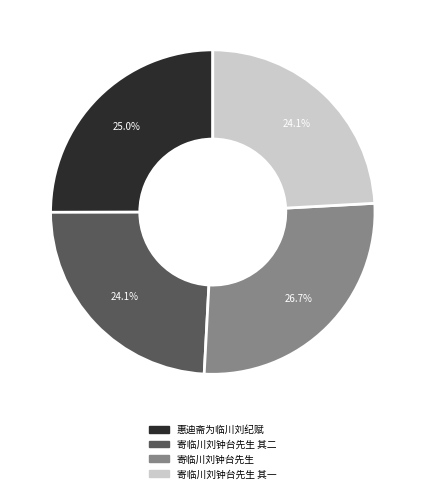

Combined, do 寄临川刘钟台先生 and 寄临川刘钟台先生 其二 account for over 50%?

Yes